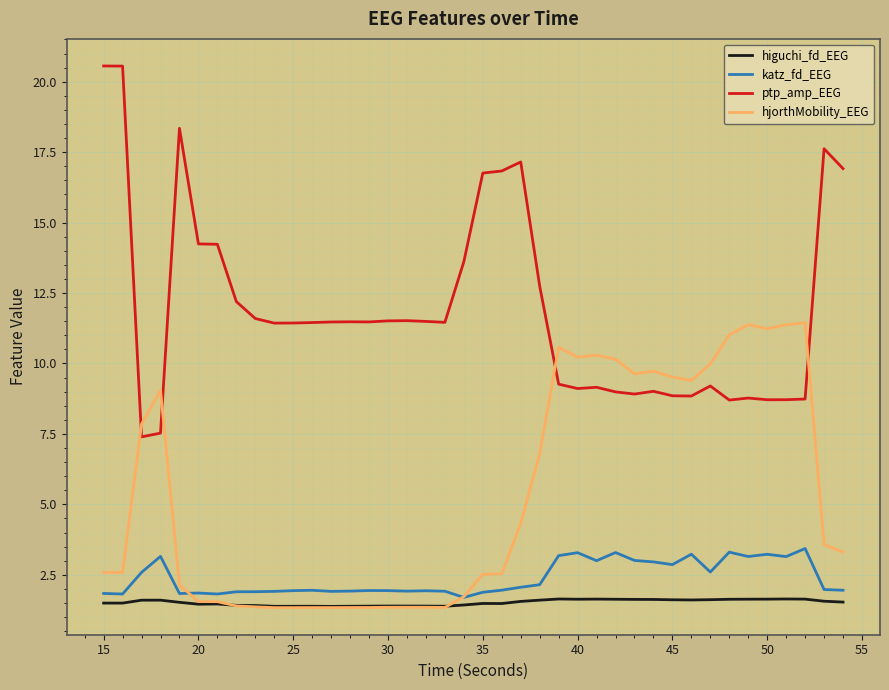

Rank the series by their maximum value, from lowest to highest.

higuchi_fd_EEG, katz_fd_EEG, hjorthMobility_EEG, ptp_amp_EEG